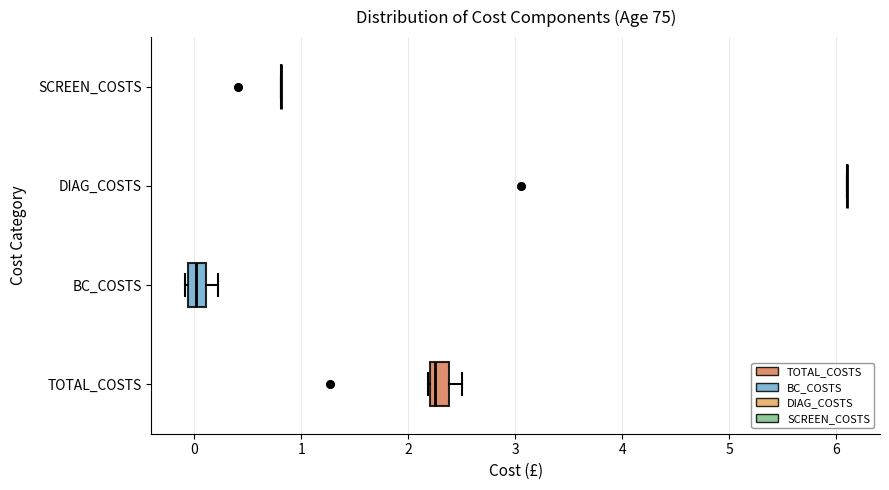

Reading bottom to top, transcribe this box plot: for each box, give where its median line is, the range the box spans, and where its two whiskers end, as read against the x-axis. The values are not printed on the chart, so give them approximately, as read against the axis.

TOTAL_COSTS: median 2.2 (just right of the box's left edge), box 2.2 to 2.4, whiskers 2.2 to 2.5
BC_COSTS: median 0.0, box -0.1 to 0.1, whiskers -0.1 (just left of the box's left edge) to 0.2
DIAG_COSTS: box collapsed to a line at 6.1, whiskers 6.1 to 6.1
SCREEN_COSTS: box collapsed to a line at 0.8, whiskers 0.8 to 0.8